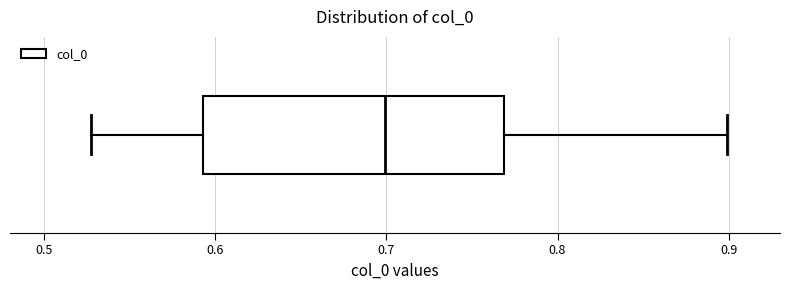

Transcribe this box plot: give where the median line is, the range the box spans, and where the two whiskers end, as read against the x-axis. The values are not printed on the chart, so give them approximately, as read against the axis.

median 0.70, box 0.59 to 0.77, whiskers 0.53 to 0.90